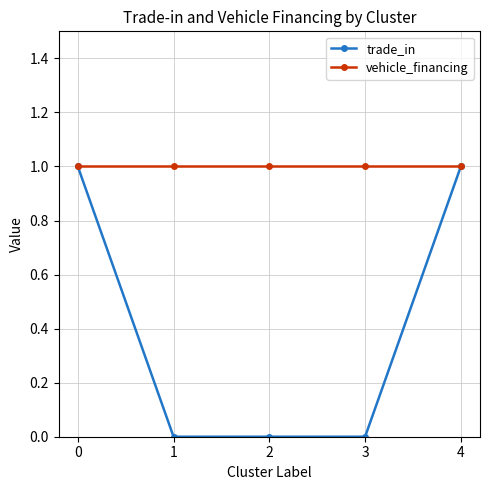

Rank the series by their average value, from lowest to highest.

trade_in, vehicle_financing